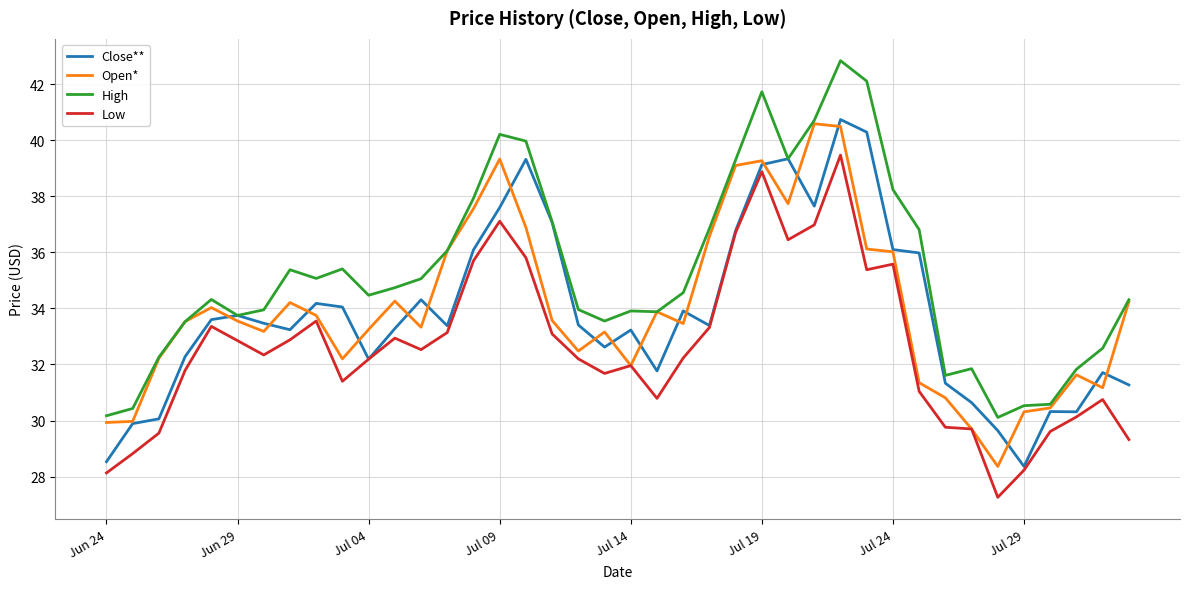

List the series in order of their peak value, lowest first.

Low, Open*, Close**, High